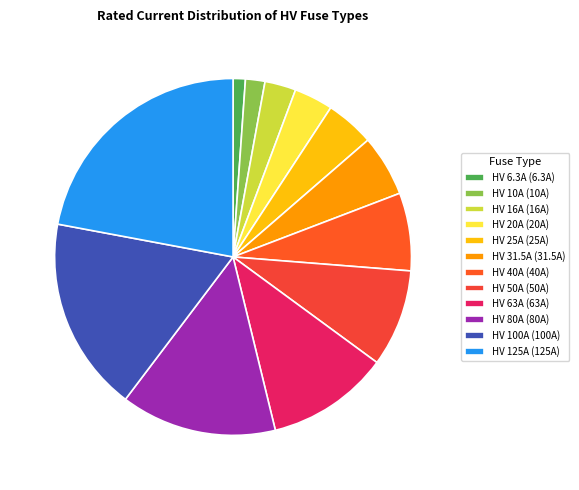

How many segments does this pie chart have?

12